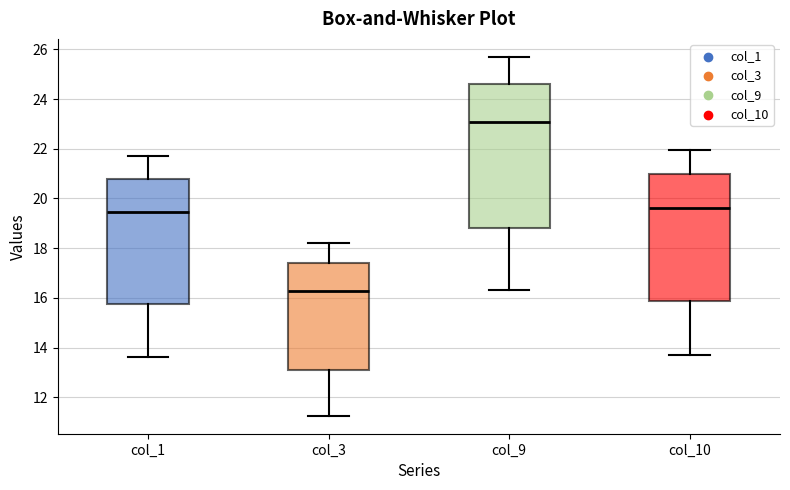

Reading left to right, read every box against the y-axis: the position of its median line, the range the box covers, and the ends of its whiskers. The values are not printed on the chart, so give them approximately, as read against the axis.

col_1: median 19.4, box 15.8 to 20.8, whiskers 13.6 to 21.8
col_3: median 16.2, box 13.0 to 17.4, whiskers 11.2 to 18.2
col_9: median 23.0, box 18.8 to 24.6, whiskers 16.4 to 25.6
col_10: median 19.6, box 15.8 to 21.0, whiskers 13.6 to 22.0